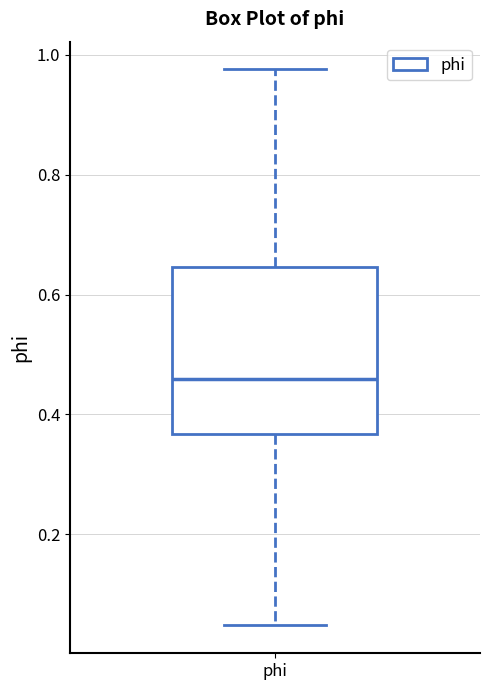

Where is the lower edge of the box for phi on the y-axis? The values are not printed on the chart, so give them approximately, as read against the axis.

0.36